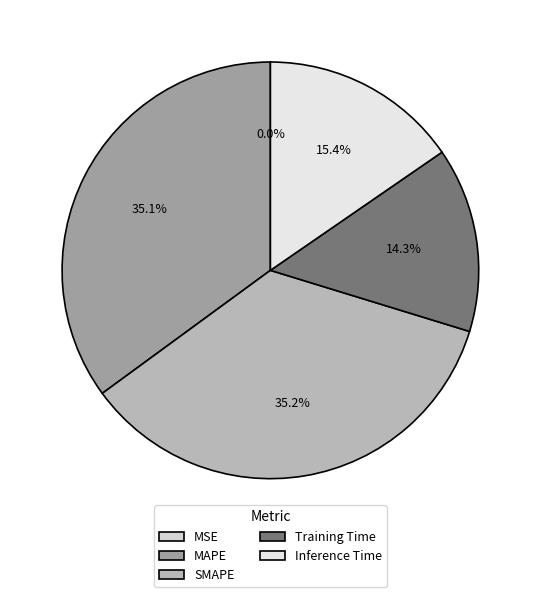

To the nearest percent, what is the difference between the largest and smallest slice percentages?

35%